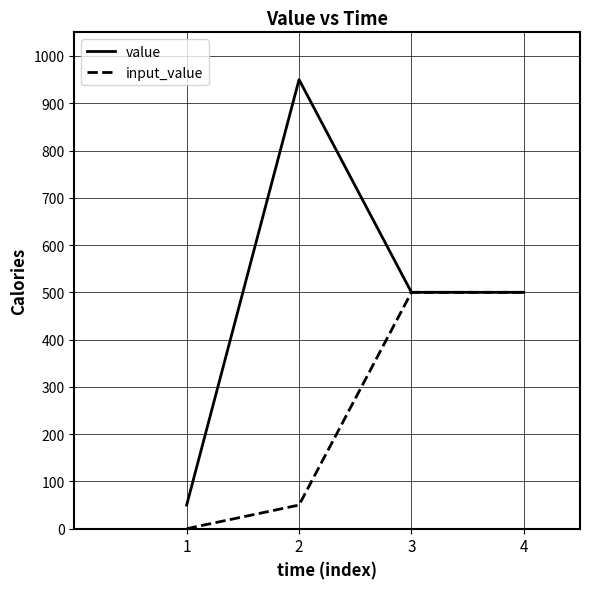

Is the value of input_value at 3 greater than the value of value at 2?

No